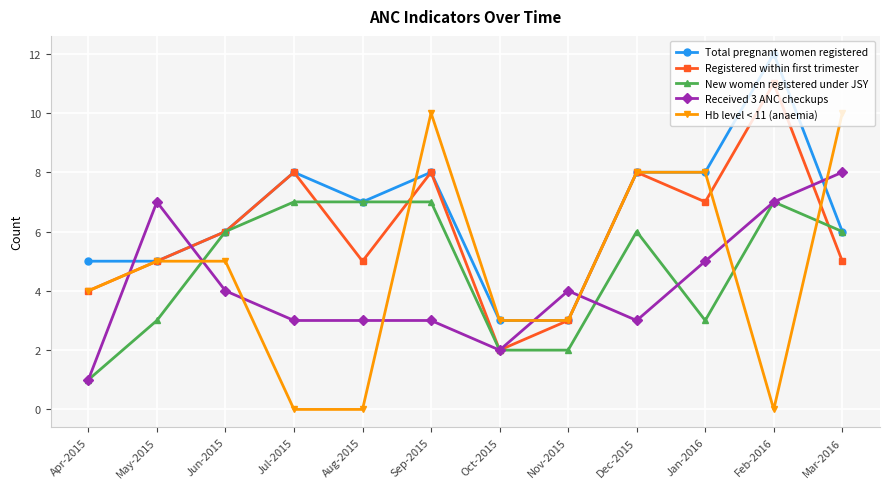

Which series ends up on top after the final intersection of Total pregnant women registered and Received 3 ANC checkups?

Received 3 ANC checkups